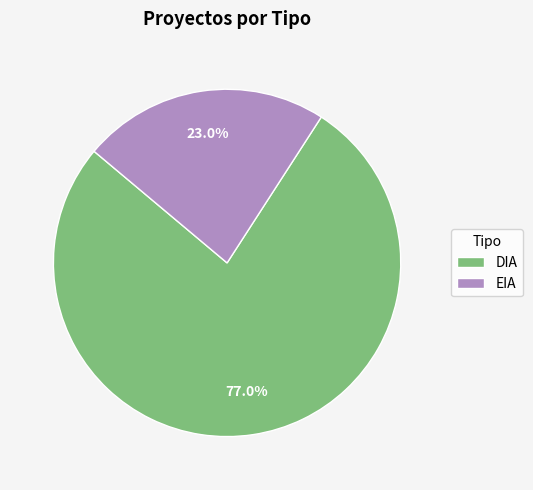

Which category has the biggest portion of the pie?

DIA